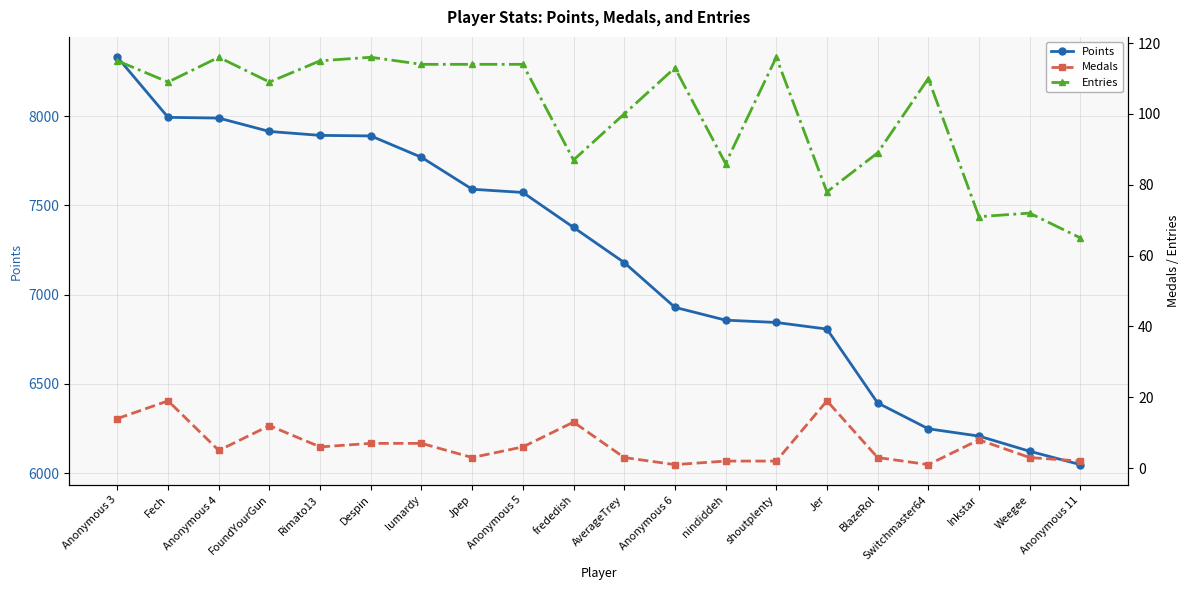

What are all the series names shown in the legend?

Points, Medals, Entries